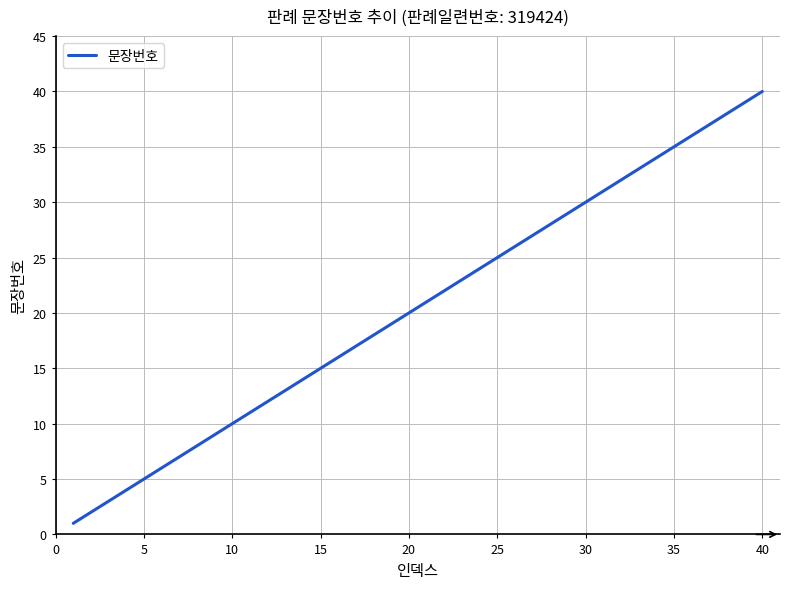

What is the maximum value shown in the chart?

40